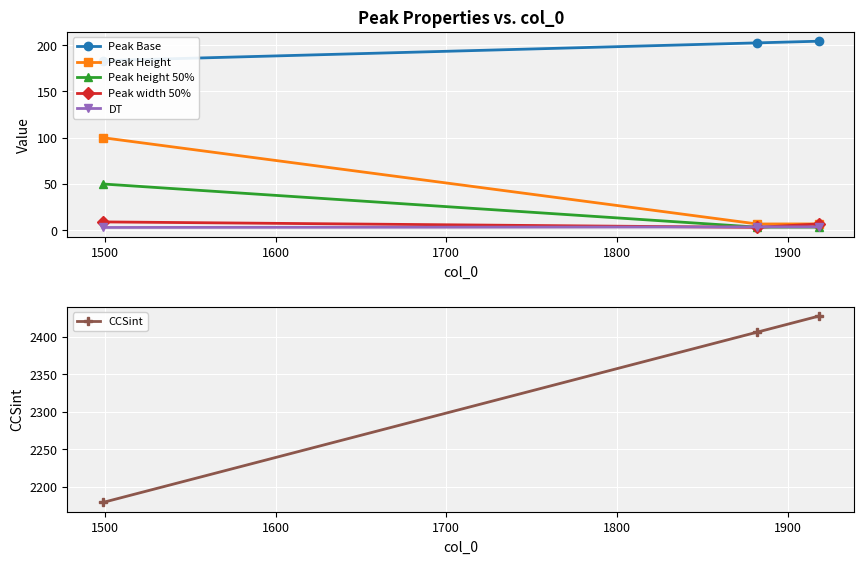

What is the value of the CCSint point at the 2nd from the left?

2406.5